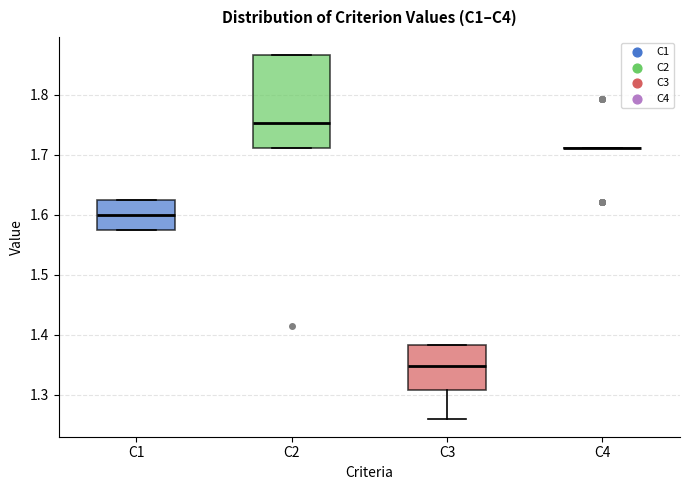

Comparing the boxes themselves (not the whiskers), which one is the tallest?

C2